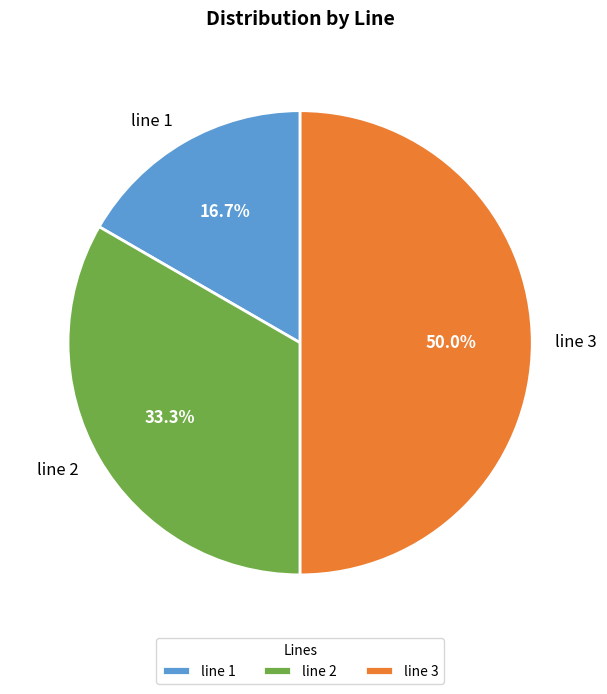

The line 1 slice represents 26% of the pie. True or false?

False